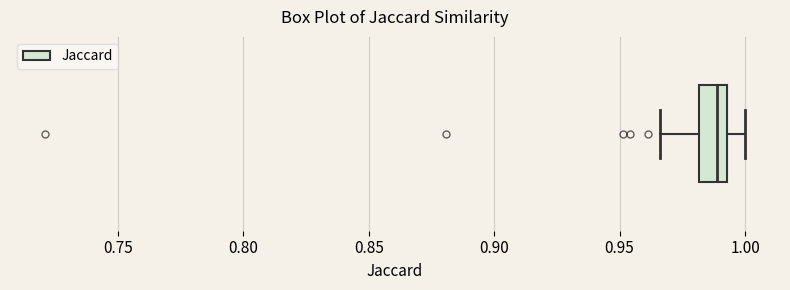

Transcribe this box plot: give where the median line is, the range the box spans, and where the two whiskers end, as read against the x-axis. The values are not printed on the chart, so give them approximately, as read against the axis.

median 0.990, box 0.980 to 0.995, whiskers 0.965 to 1.000